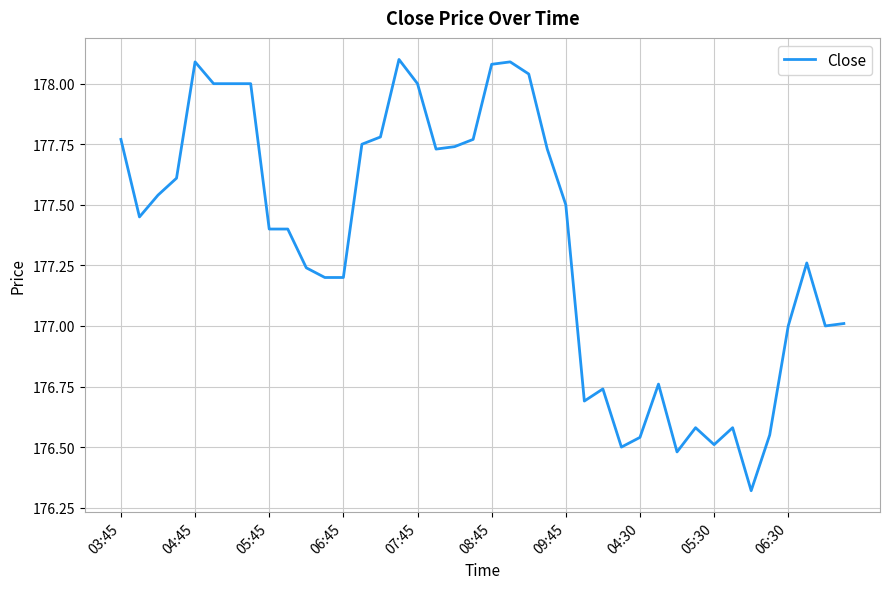

What is the difference between the maximum and minimum values?

1.8